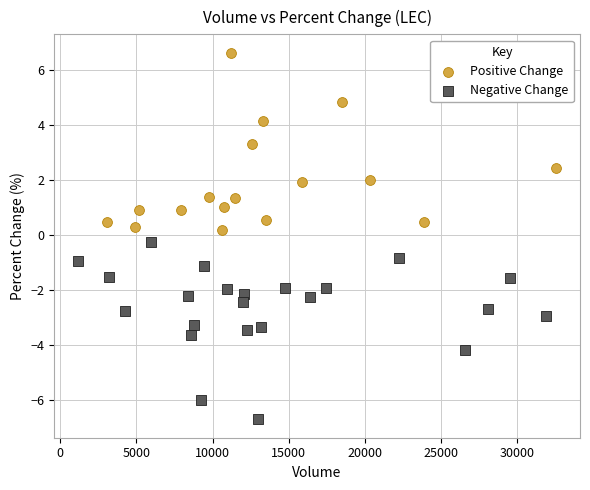

Which series contains the lowest Y value?

Negative Change